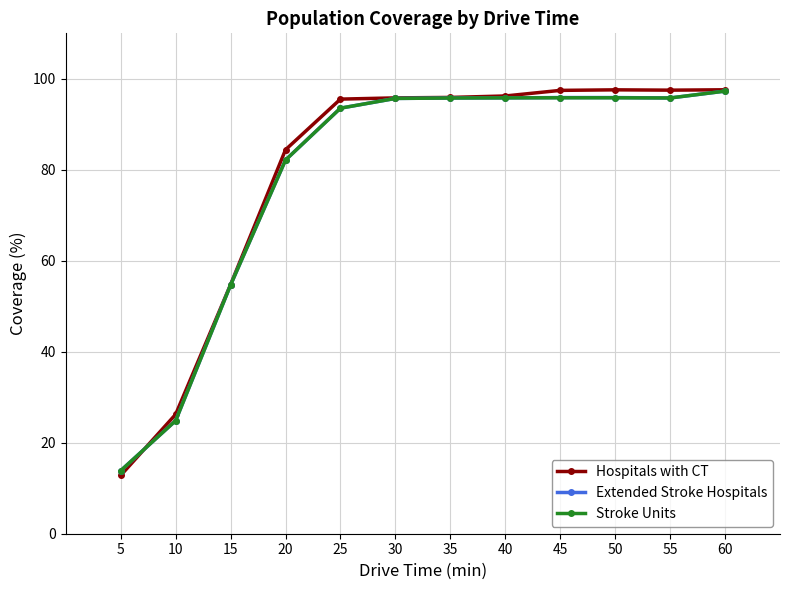

At which category is the sum across all series the highest?

60